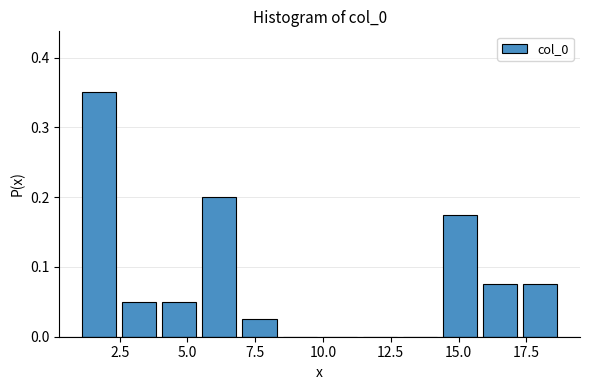

Around what value on the x-axis is the tallest bar? Give the approximate position of its centre, as read against the axis.

1.5